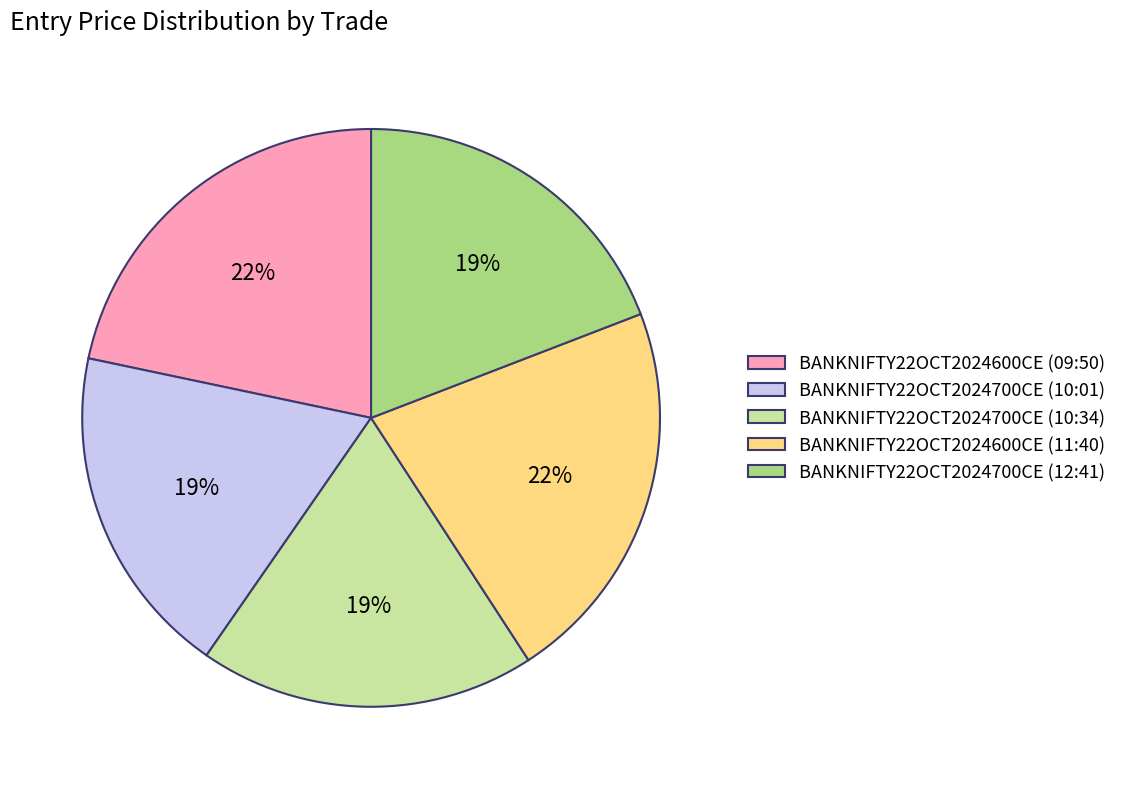

Is it true that BANKNIFTY22OCT2024700CE (10:34) is 7% of the pie?

False